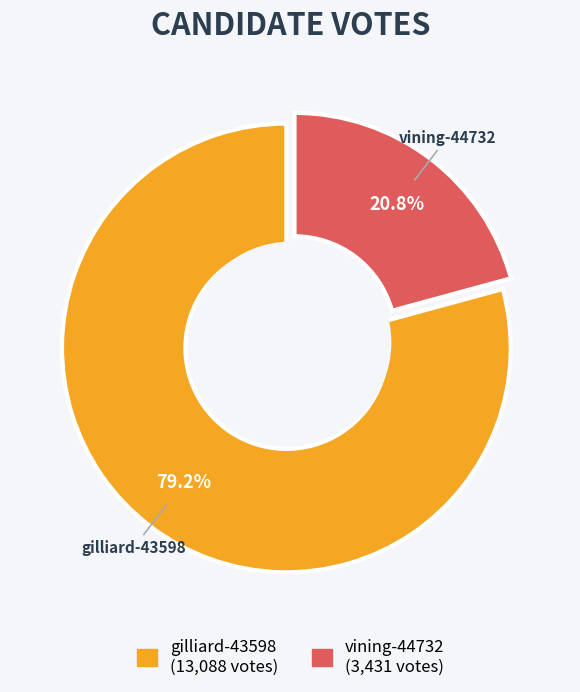

How many slices are in this pie chart?

2